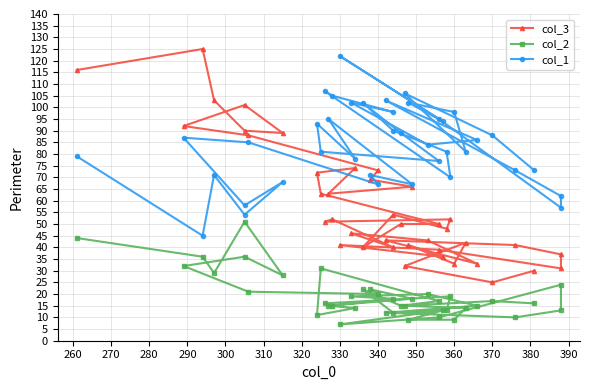

Between 340 and 350, which series saw the biggest shift?

col_1